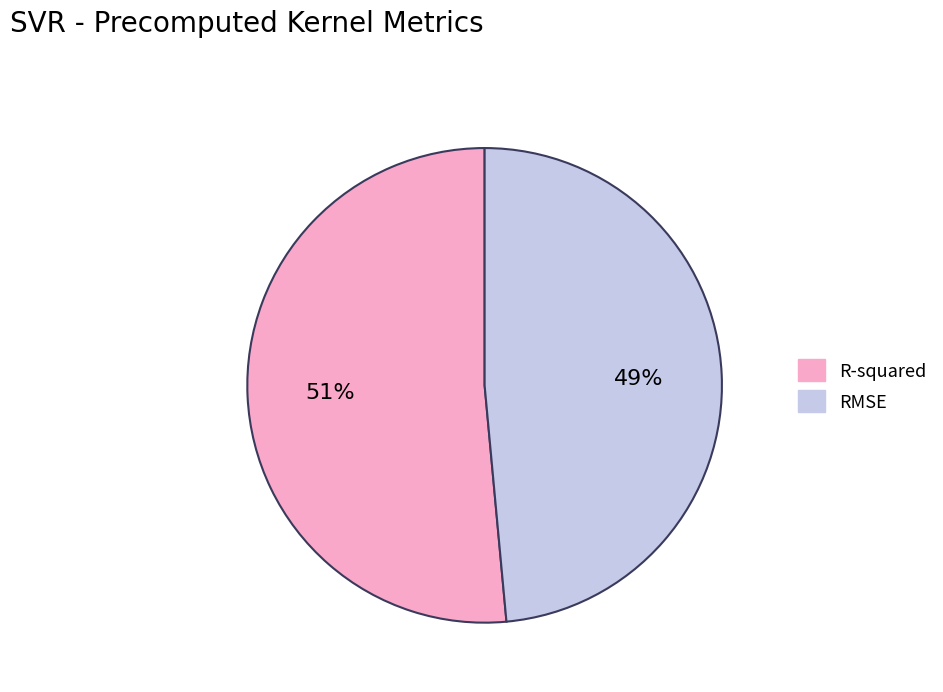

How many slices are in this pie chart?

2